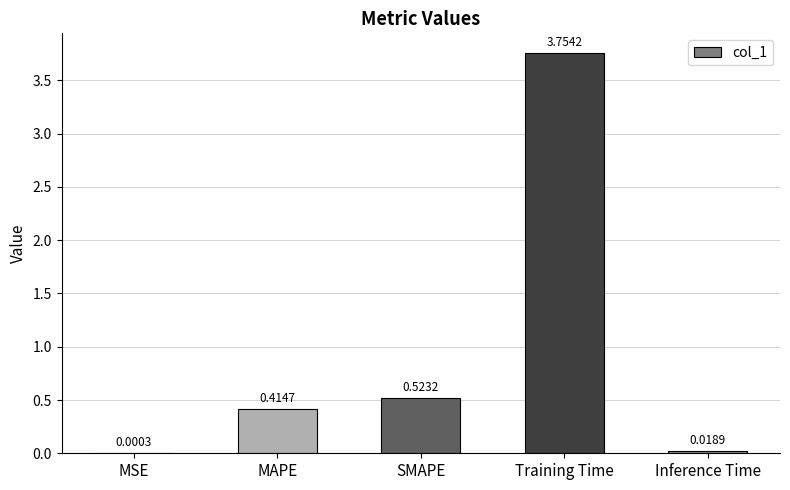

What is the change in value from Training Time to Inference Time?

-3.7